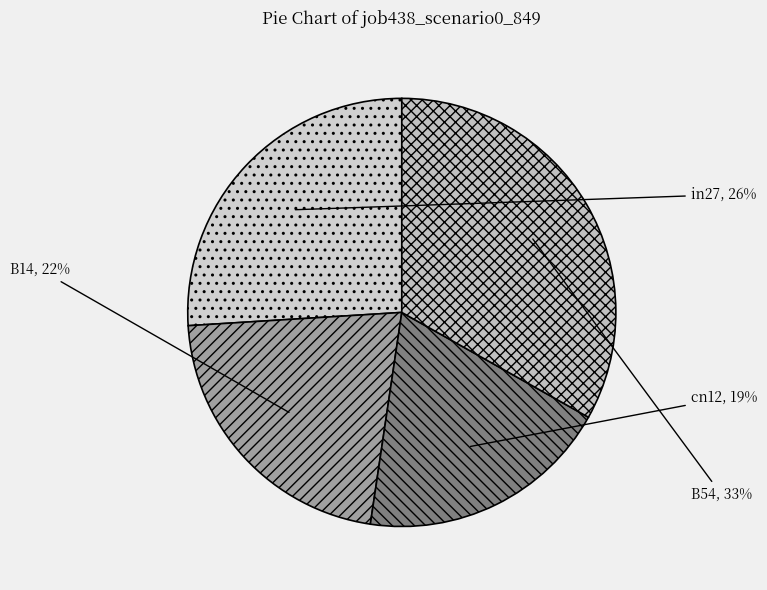

Which slice is the largest?

B54